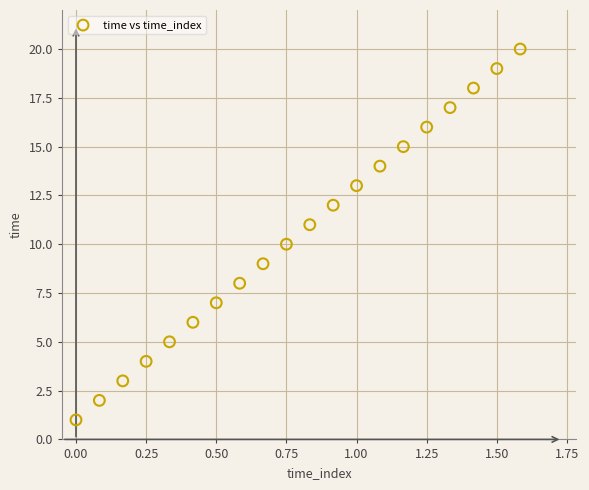

What is the range of Y values (max minus min)?

19